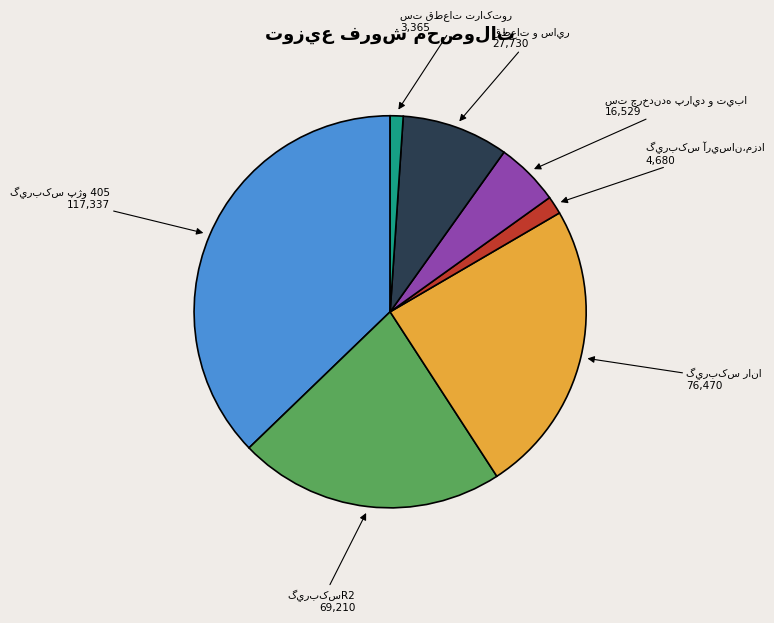

Is there any slice that represents more than half of the pie?

No